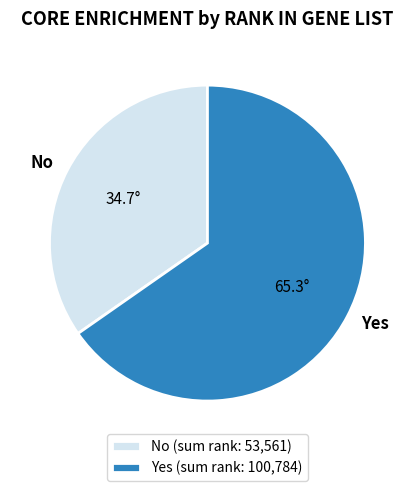

Which has a higher value, No or Yes?

Yes